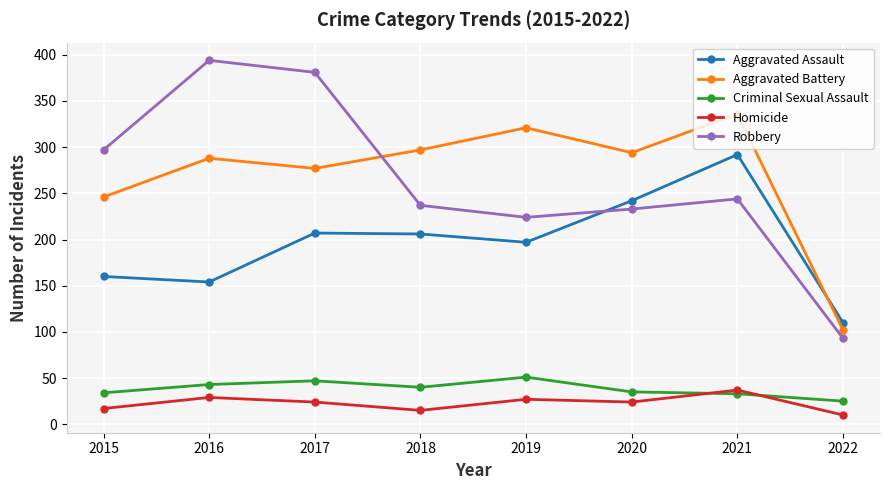

Which series has the largest total across all categories?

Aggravated Battery